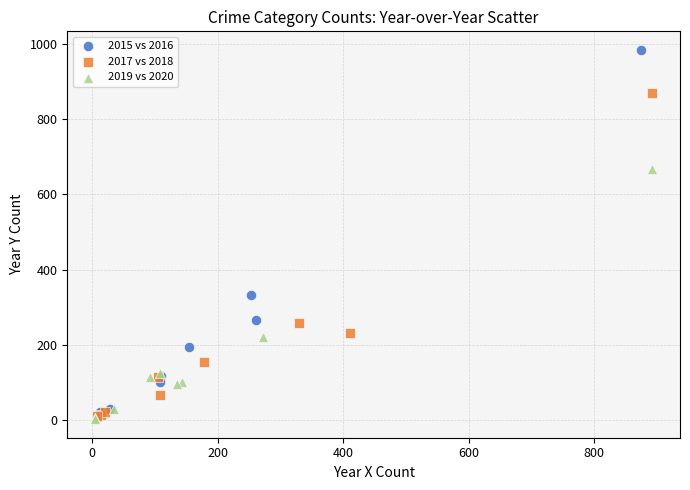

Which series has the largest Y range (max minus min)?

2015 vs 2016